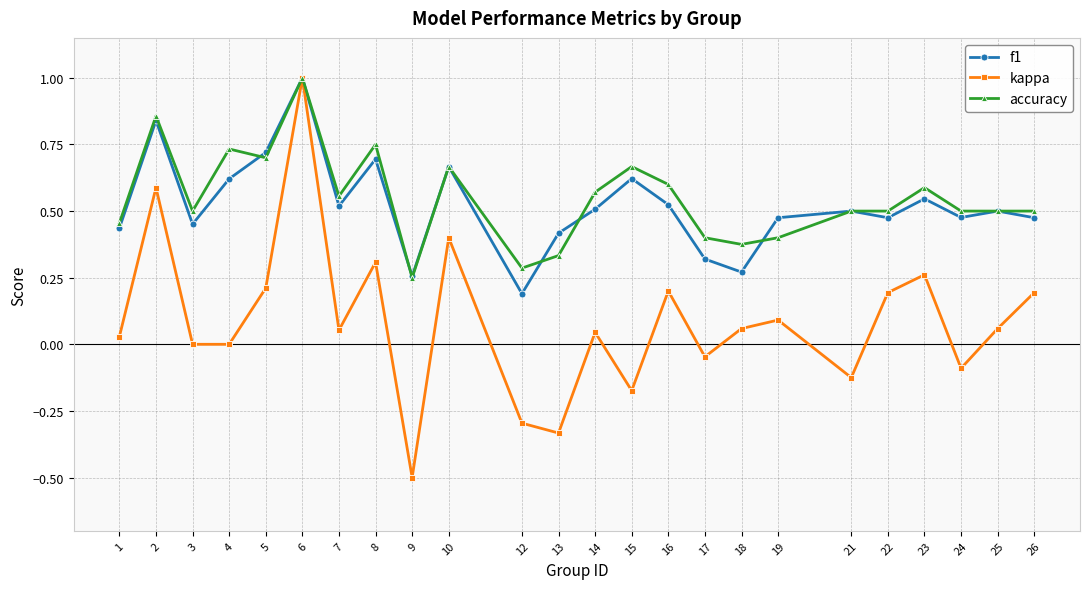

Where is the first local maximum for accuracy?

2